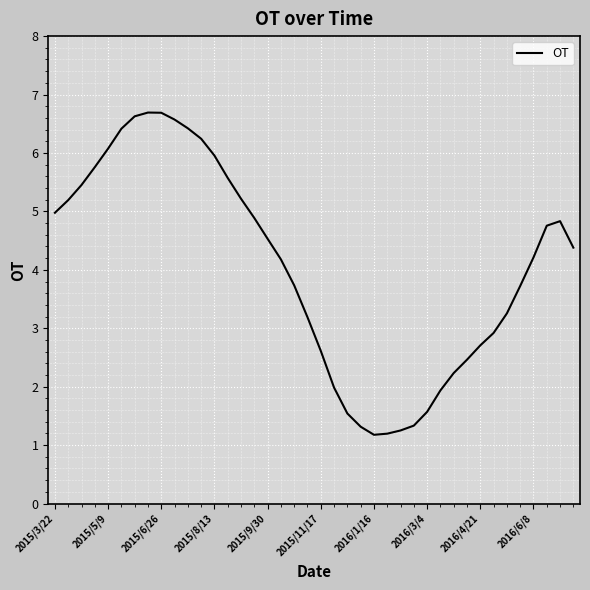

What is the maximum value shown in the chart?

6.7